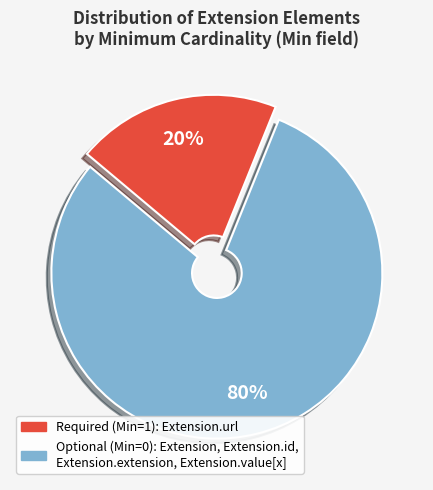

To the nearest percent, what is the difference between the largest and smallest slice percentages?

60%